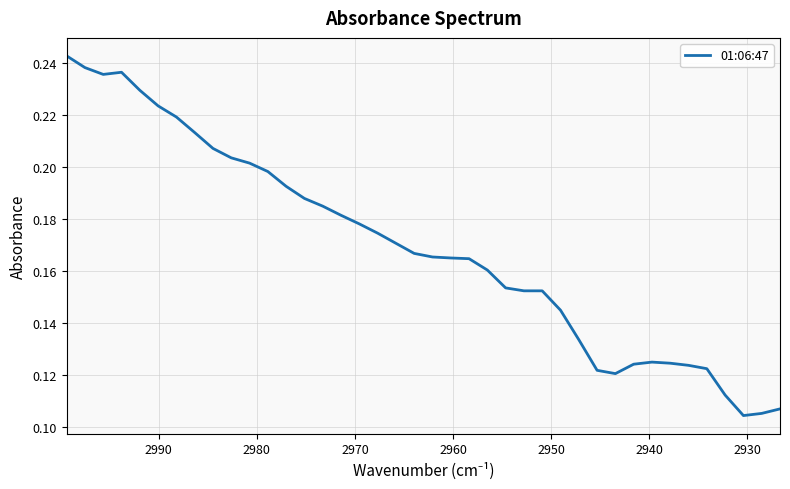

How many interior local peaks (higher than both neighbors) does the data have?

2